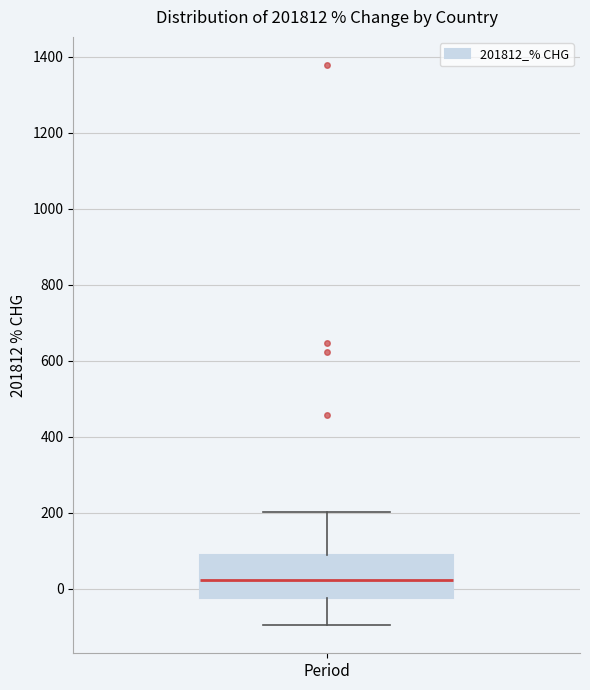

Transcribe this box plot: give where the median line is, the range the box spans, and where the two whiskers end, as read against the y-axis. The values are not printed on the chart, so give them approximately, as read against the axis.

median 20, box -20 to 80, whiskers -100 to 200